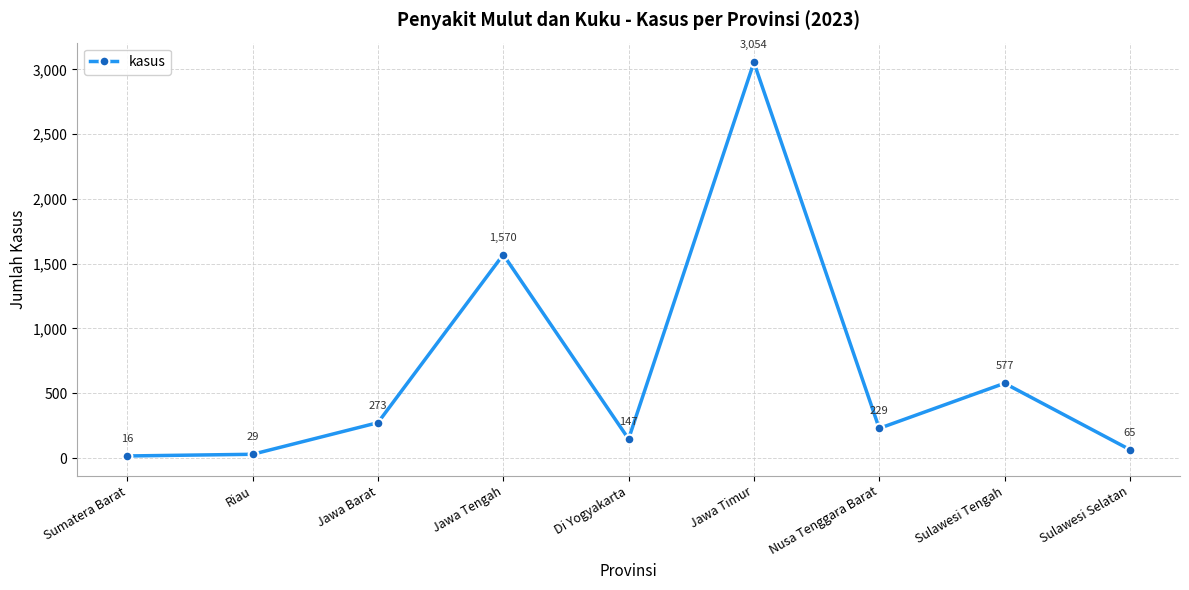

List the labels in order of value, smallest first.

Sumatera Barat, Riau, Sulawesi Selatan, Di Yogyakarta, Nusa Tenggara Barat, Jawa Barat, Sulawesi Tengah, Jawa Tengah, Jawa Timur